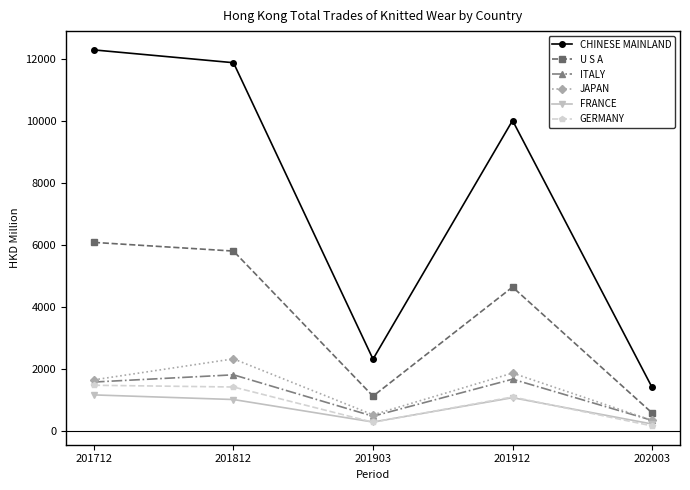

What is the difference between the second highest and minimum values in the JAPAN series?

1527.2